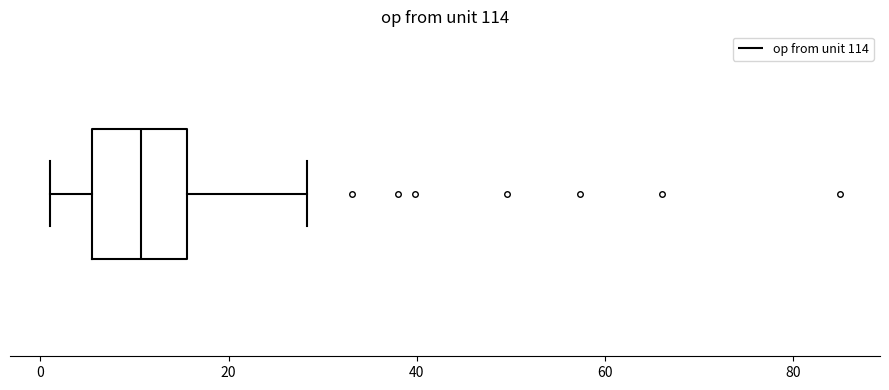

Transcribe this box plot: give where the median line is, the range the box spans, and where the two whiskers end, as read against the x-axis. The values are not printed on the chart, so give them approximately, as read against the axis.

median 10, box 6 to 16, whiskers 0 to 28